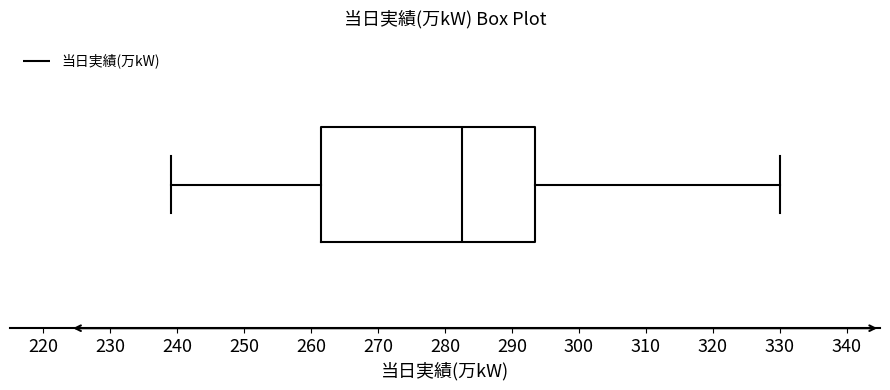

Where does the right whisker of the box end on the x-axis? The values are not printed on the chart, so give them approximately, as read against the axis.

330